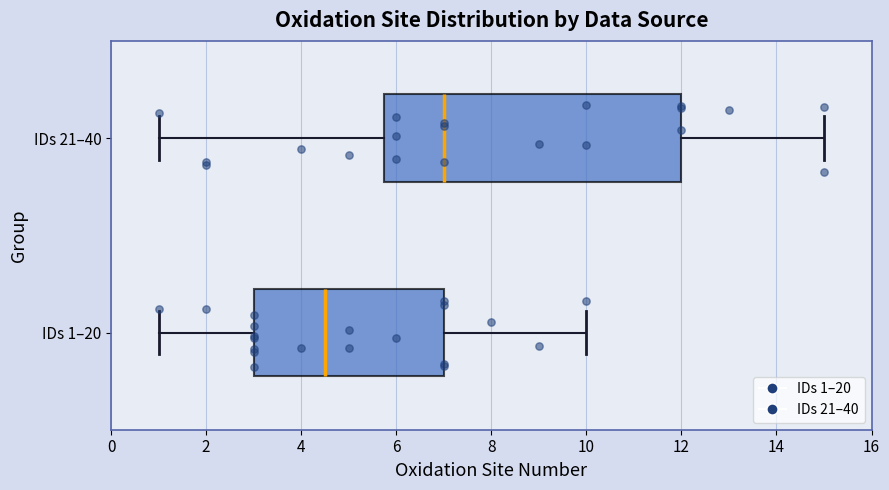

Reading bottom to top, read every box against the x-axis: the position of its median line, the range the box covers, and the ends of its whiskers. The values are not printed on the chart, so give them approximately, as read against the axis.

IDs 1–20: median 4.6, box 3.0 to 7.0, whiskers 1.0 to 10.0
IDs 21–40: median 7.0, box 5.8 to 12.0, whiskers 1.0 to 15.0